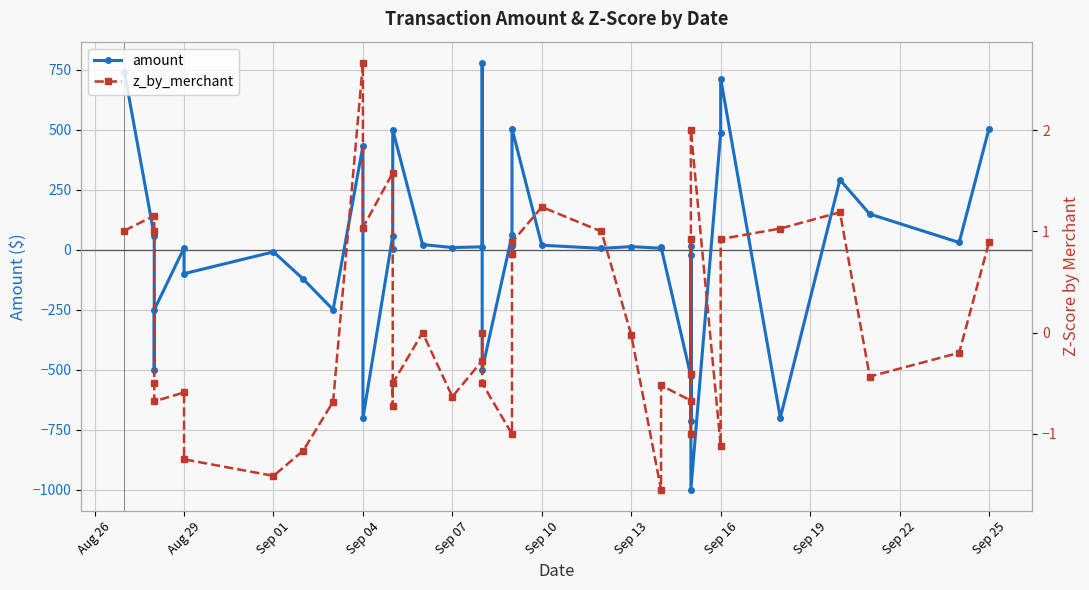

List the series in order of their overall mean, highest first.

amount, z_by_merchant